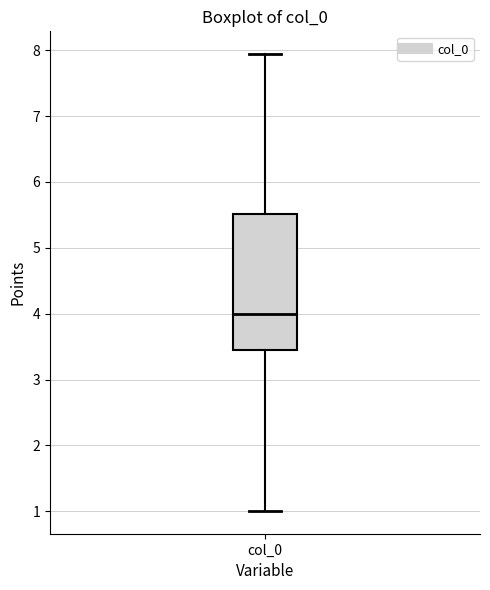

Transcribe this box plot: give where the median line is, the range the box spans, and where the two whiskers end, as read against the y-axis. The values are not printed on the chart, so give them approximately, as read against the axis.

median 4.0, box 3.5 to 5.5, whiskers 1.0 to 7.9